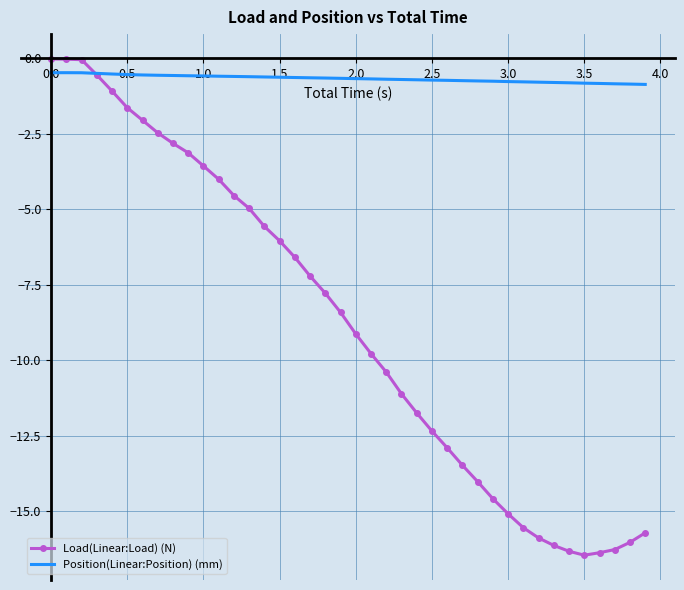

Which series has the largest total across all categories?

Position(Linear:Position) (mm)